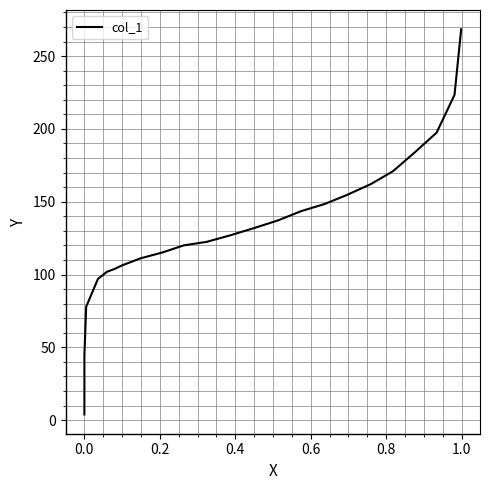

How many lines are shown in the chart?

1